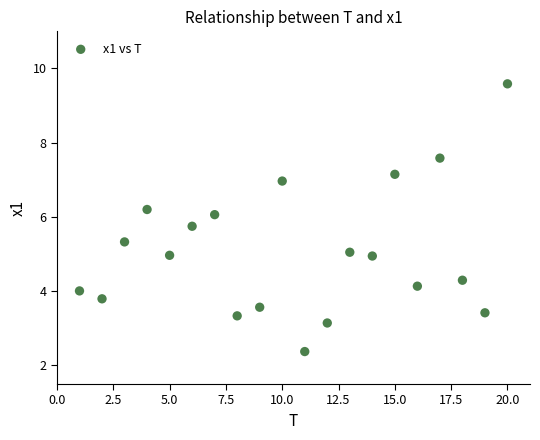

What is the range of X values (max minus min)?

19.0